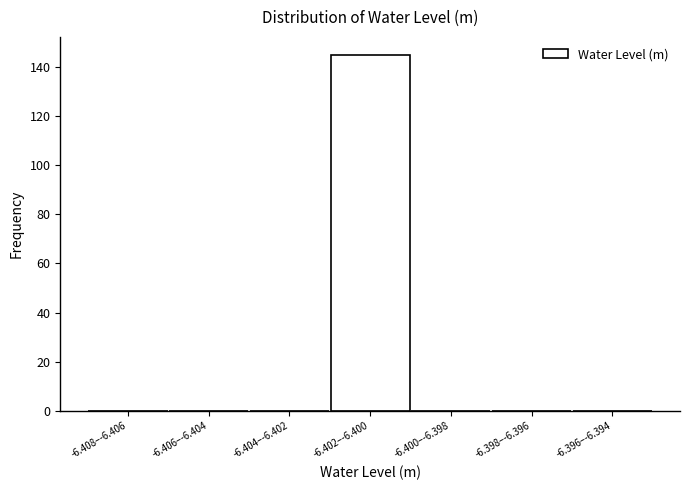

Reading left to right, what are all the values shown in this chart?

-6.408–-6.406=0	-6.406–-6.404=0	-6.404–-6.402=0	-6.402–-6.400=145	-6.400–-6.398=0	-6.398–-6.396=0	-6.396–-6.394=0